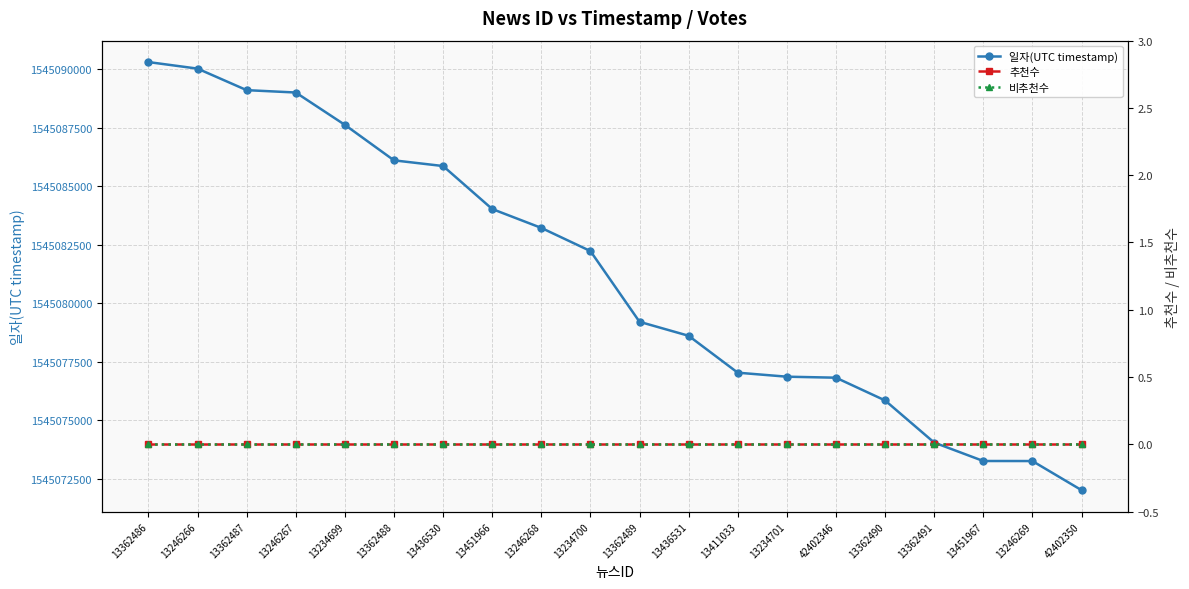

Which series changed the most between 13246266 and 13362488?

일자(UTC timestamp)